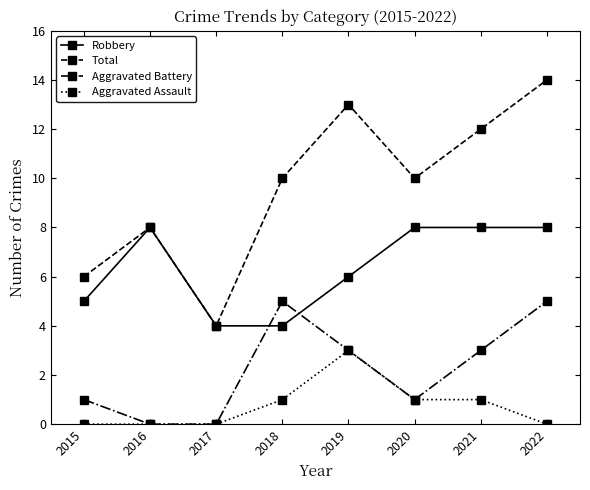

The value of Robbery at 2021 is 4. True or false?

False